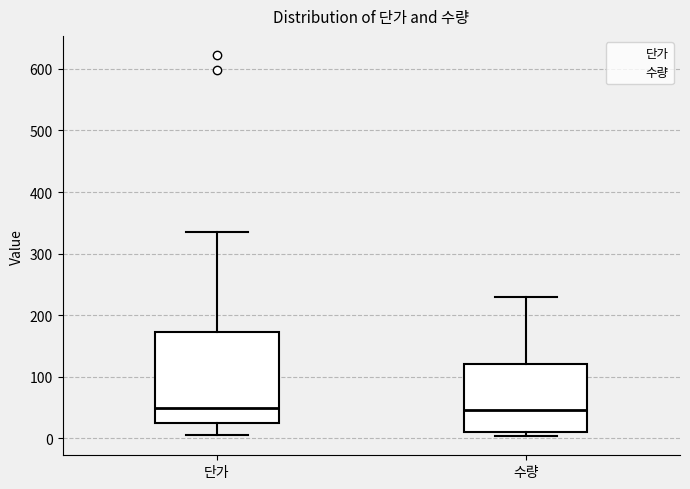

Reading left to right, transcribe this box plot: for each box, give where its median line is, the range the box spans, and where its two whiskers end, as read against the y-axis. The values are not printed on the chart, so give them approximately, as read against the axis.

단가: median 50, box 20 to 170, whiskers 10 to 330
수량: median 50, box 10 to 120, whiskers 0 to 230